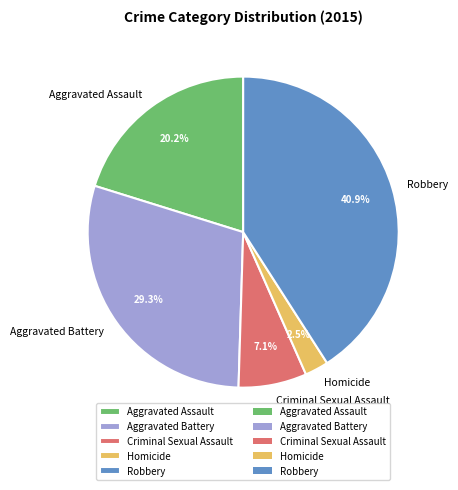

To the nearest percent, what is the difference between the largest and smallest slice percentages?

38%